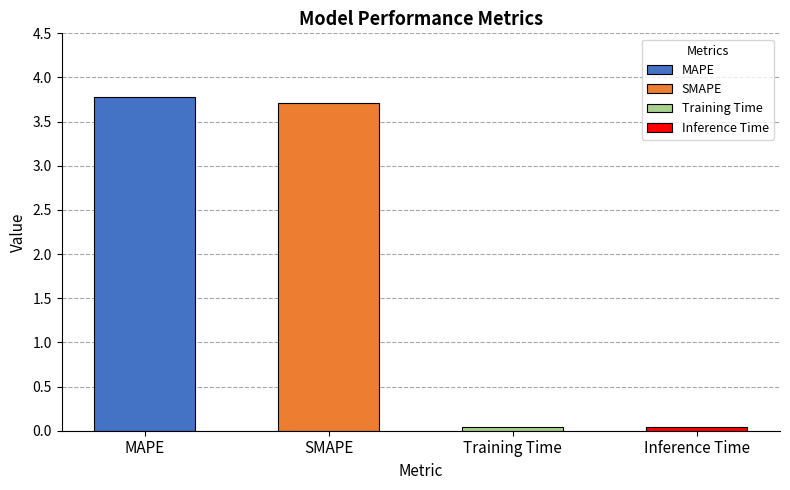

What is the label of the 2nd bar from the left?

SMAPE